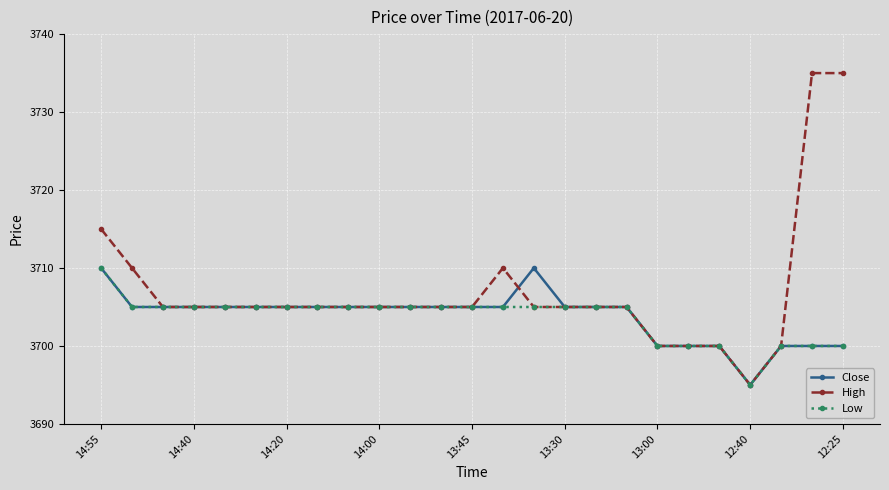

Which series has the largest total across all categories?

High